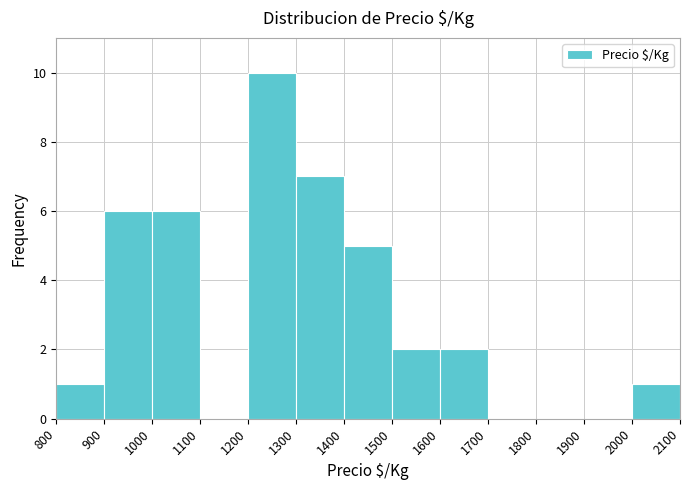

What is the height of the bar covering 1300 to 1400 on the x-axis? The values are not printed on the chart, so give them approximately, as read against the axis.

7